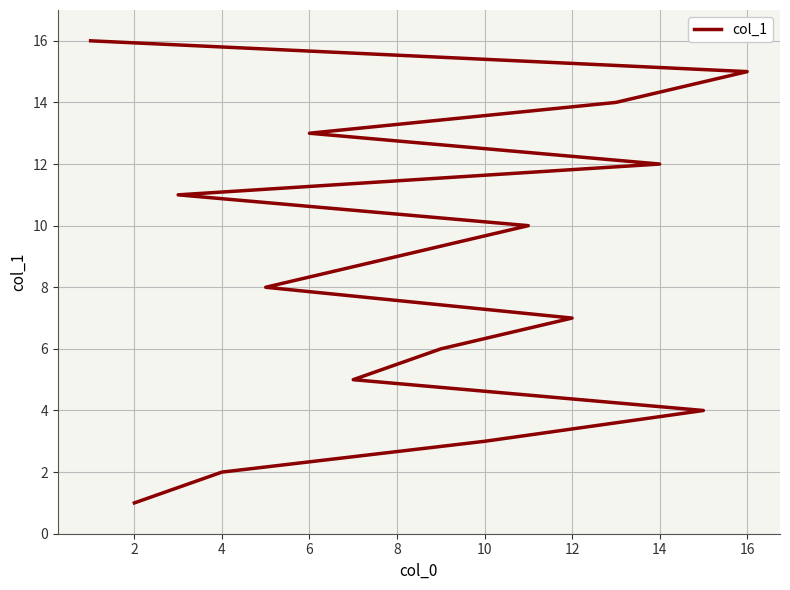

What is the sum of all values?

136